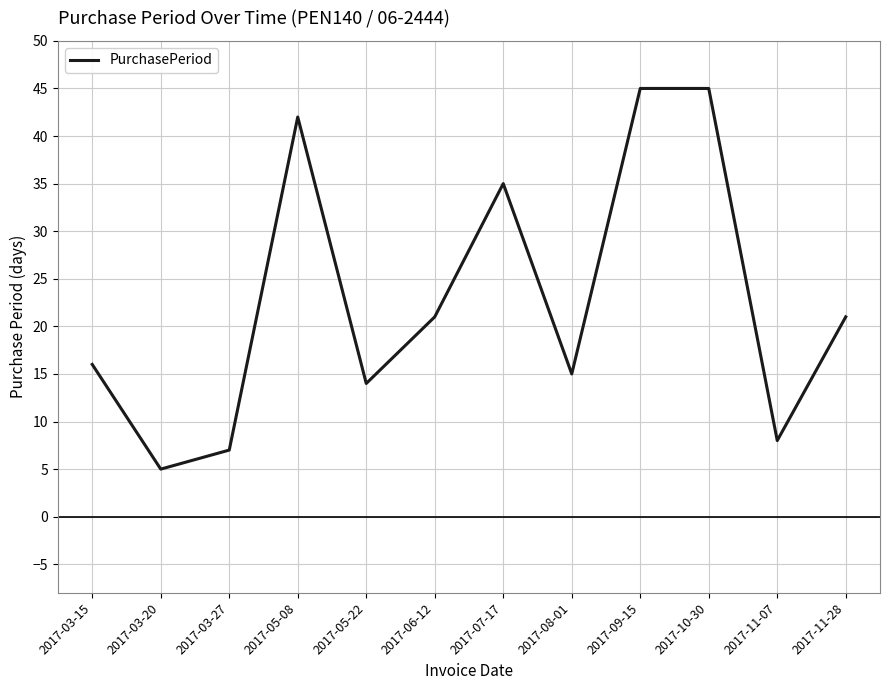

What is the difference between the values at 2017-06-12 and 2017-03-20?

16